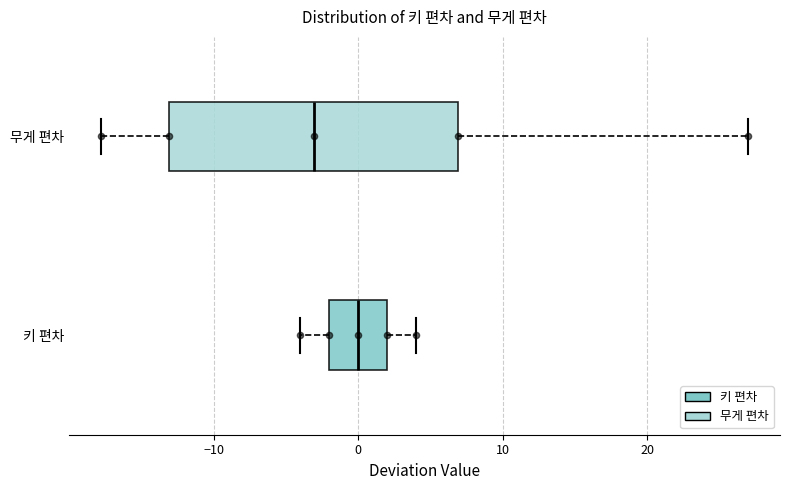

Comparing the boxes themselves (not the whiskers), which one is the widest?

무게 편차